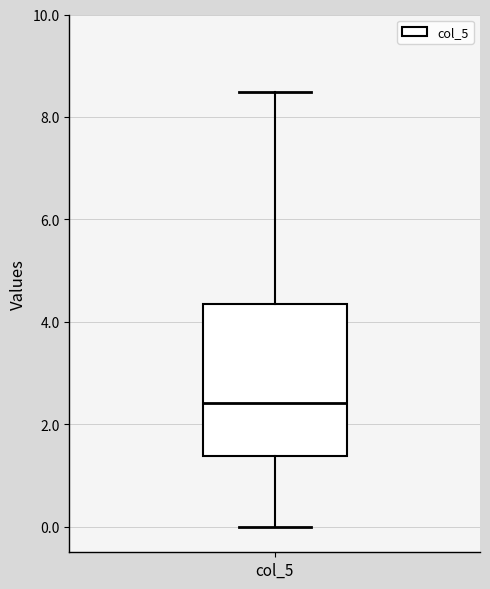

Transcribe this box plot: give where the median line is, the range the box spans, and where the two whiskers end, as read against the y-axis. The values are not printed on the chart, so give them approximately, as read against the axis.

median 2.4, box 1.4 to 4.4, whiskers 0.0 to 8.4